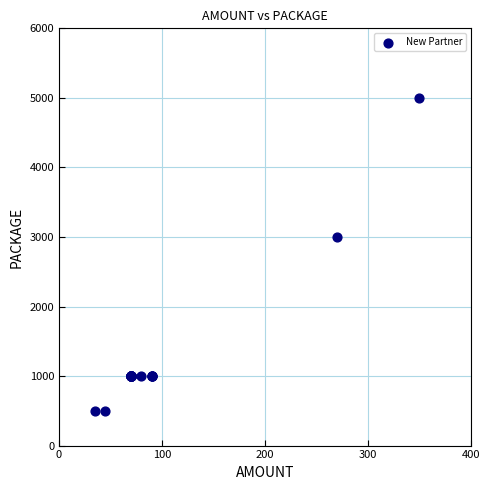

What Y value in the scatter plot is closest to 2750?

3000